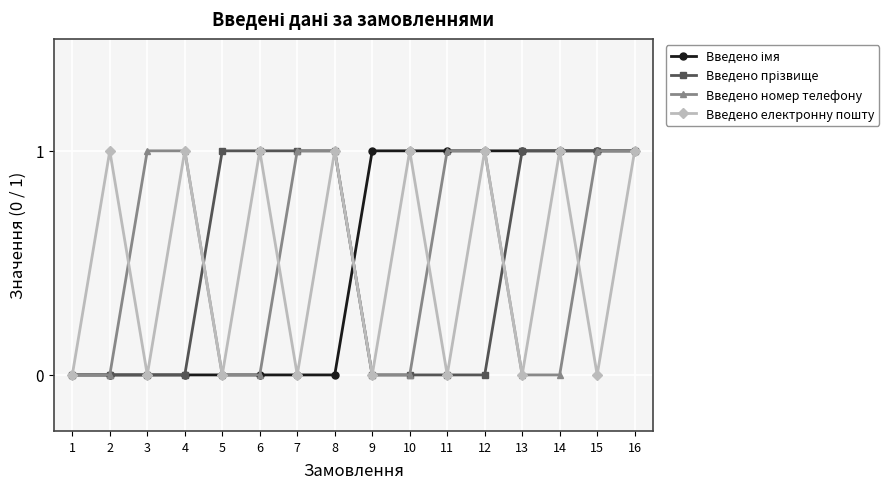

True or false: Введено електронну пошту has more than 1 interior local peaks.

True